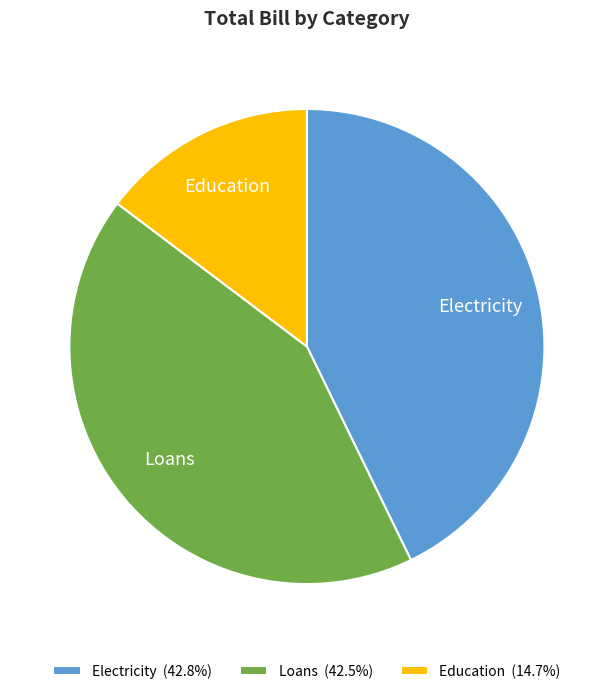

Is Electricity (42.8%) the majority of the pie?

No